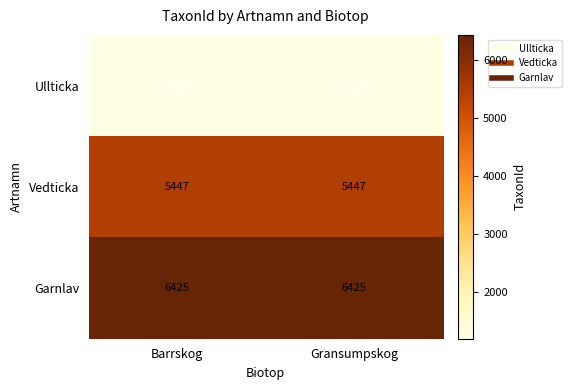

Rank the series by their maximum value, from highest to lowest.

Garnlav, Vedticka, Ullticka